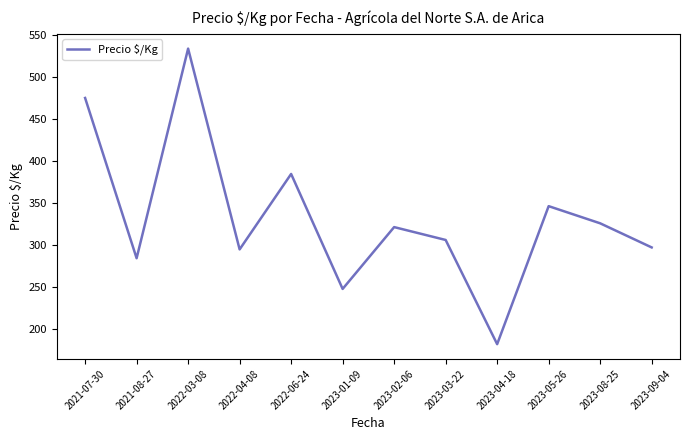

What is the greatest value displayed?

533.7